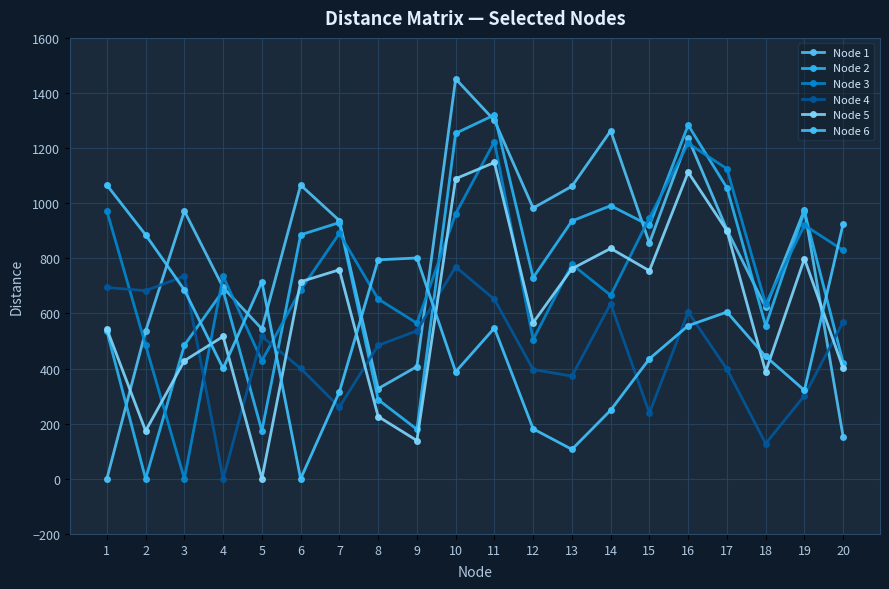

Does the chart display data point markers on the line(s)?

Yes